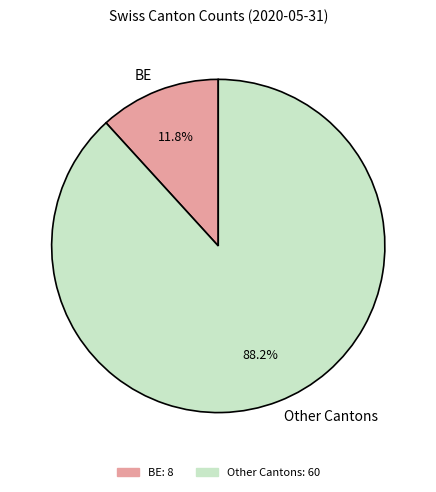

Rank the categories by value from highest to lowest.

Other Cantons, BE